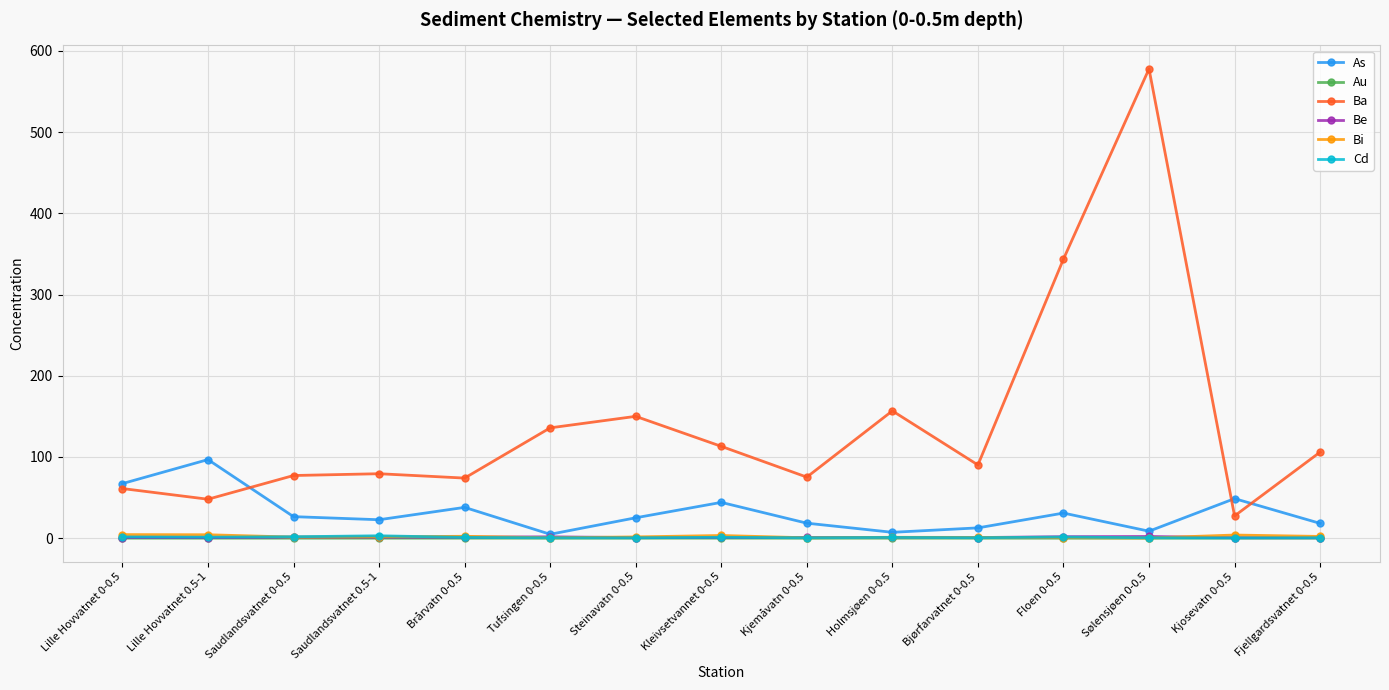

True or false: Ba and Au cross at least once.

False